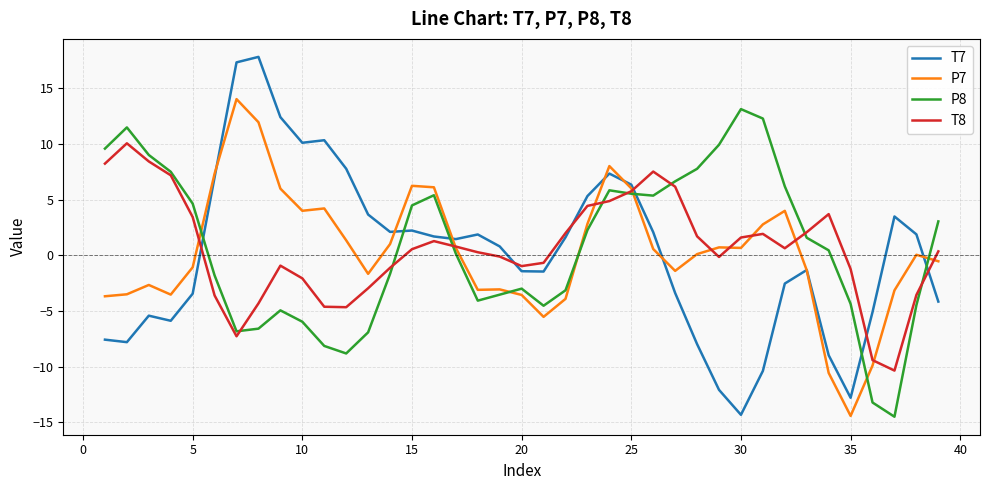

What are all the series names shown in the legend?

T7, P7, P8, T8